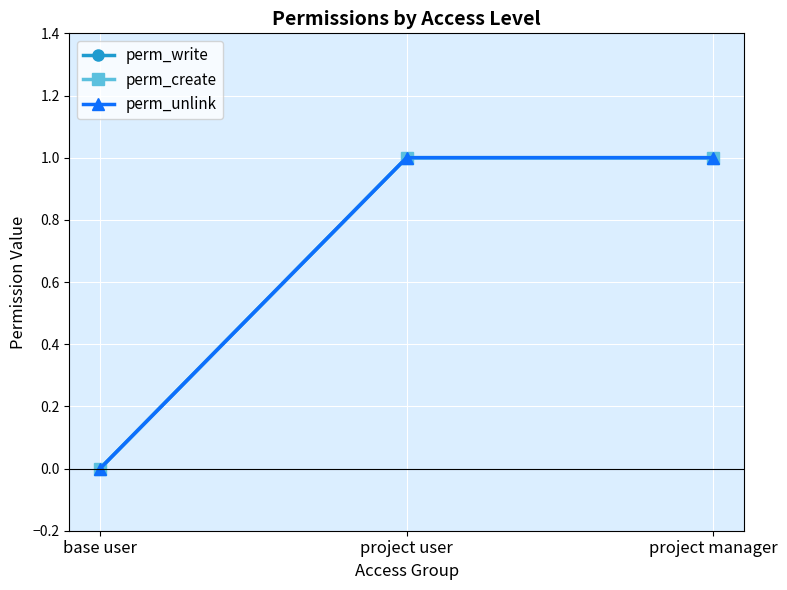

List the series in order of their peak value, lowest first.

perm_write, perm_create, perm_unlink